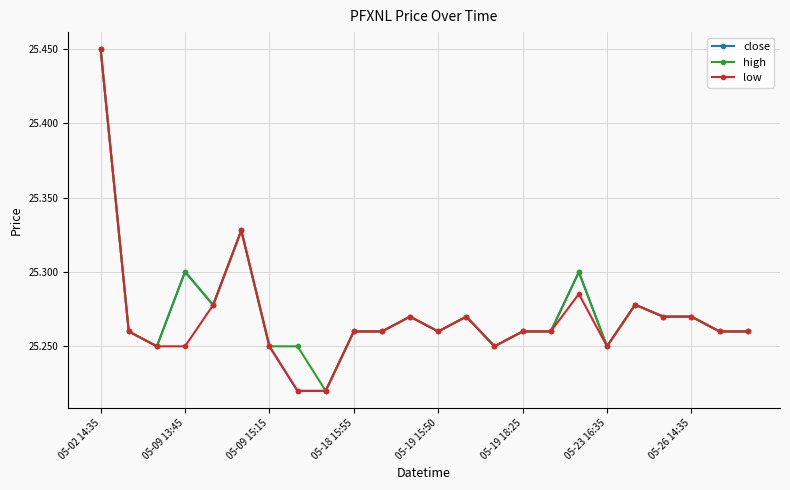

Count the high values in the range 25 to 26.

24